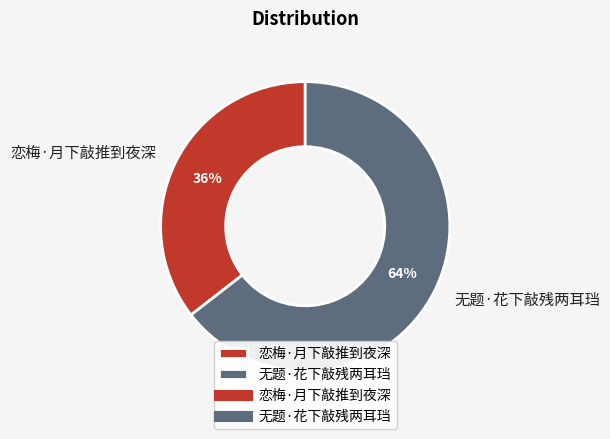

To the nearest percent, what portion does 无题·花下敲残两耳珰 represent?

64%